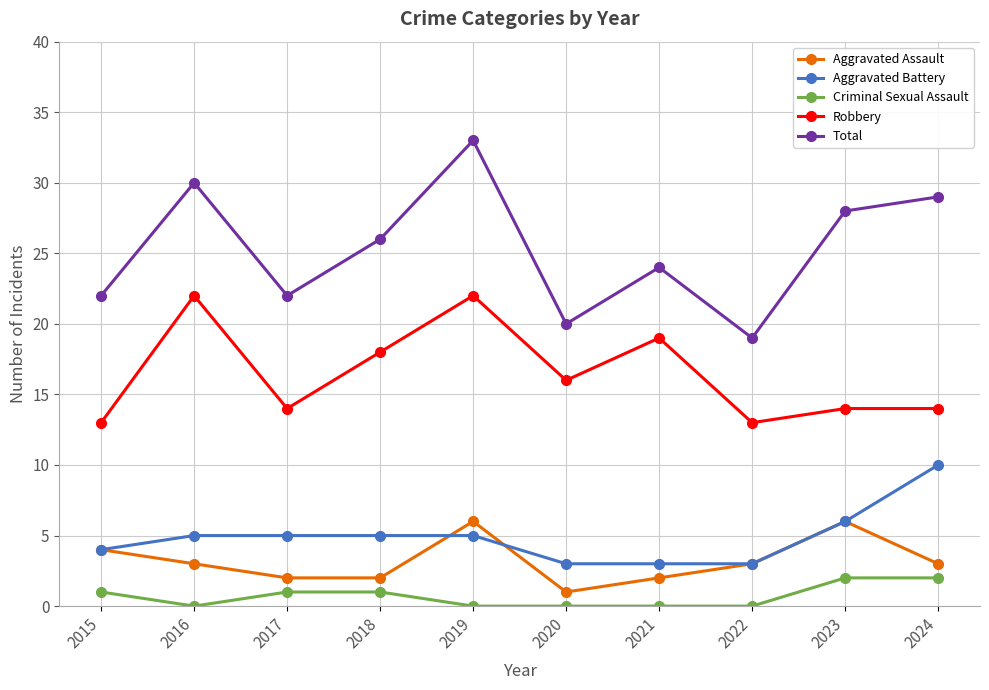

What is the total value across all series at 2015?

44